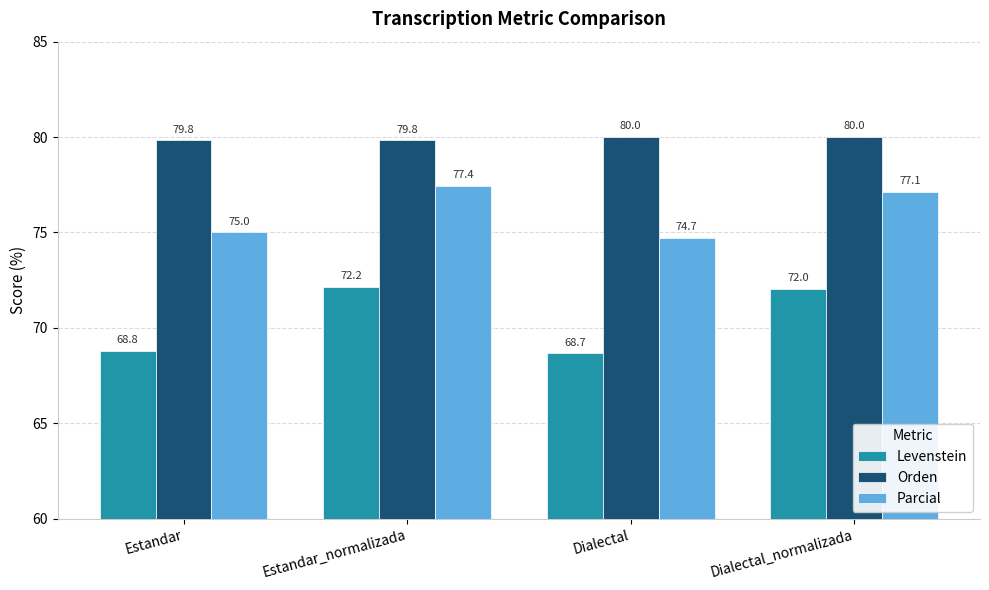

What is the total value across all series at Dialectal?

223.4